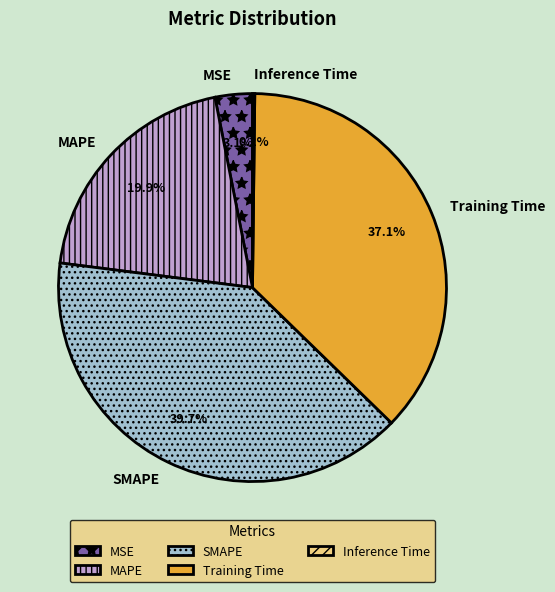

What percentage is the Training Time slice, to the nearest percent?

37%